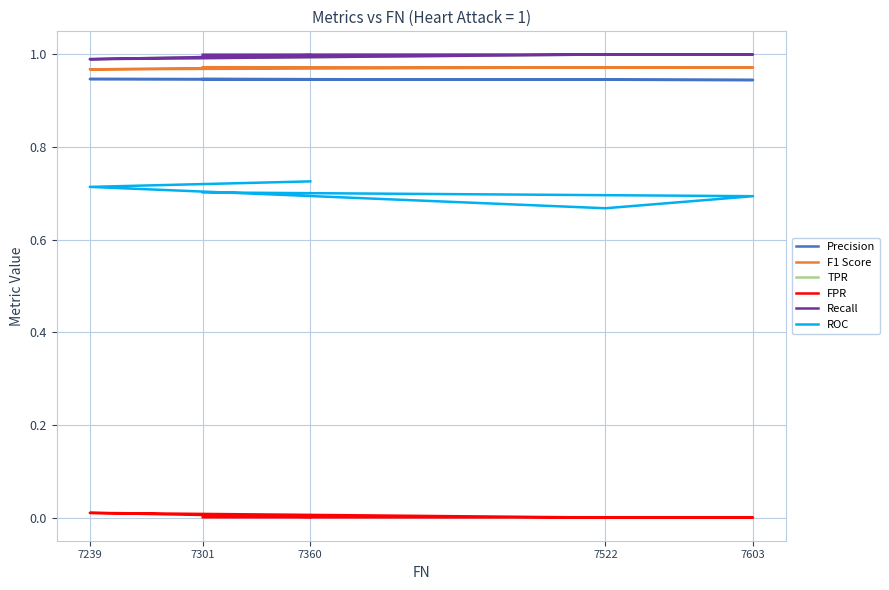

In Recall, how many points are lower than both neighbors (excluding endpoints)?

1